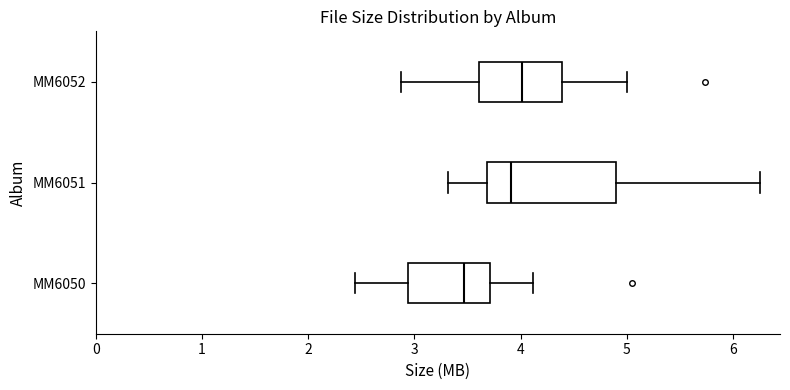

Reading bottom to top, read every box against the x-axis: the position of its median line, the range the box covers, and the ends of its whiskers. The values are not printed on the chart, so give them approximately, as read against the axis.

MM6050: median 3.5, box 2.9 to 3.7, whiskers 2.4 to 4.1
MM6051: median 3.9, box 3.7 to 4.9, whiskers 3.3 to 6.3
MM6052: median 4.0, box 3.6 to 4.4, whiskers 2.9 to 5.0